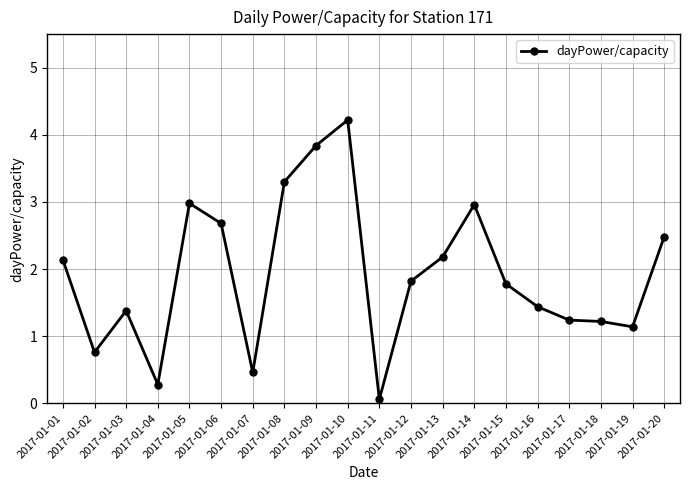

What is the minimum value shown in the chart?

0.1